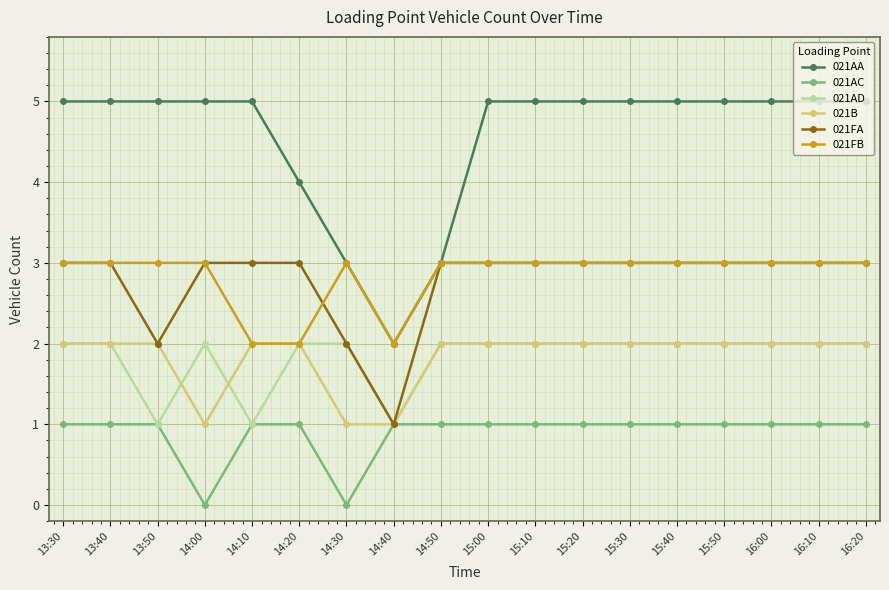

What is the minimum value for 021FB?

2